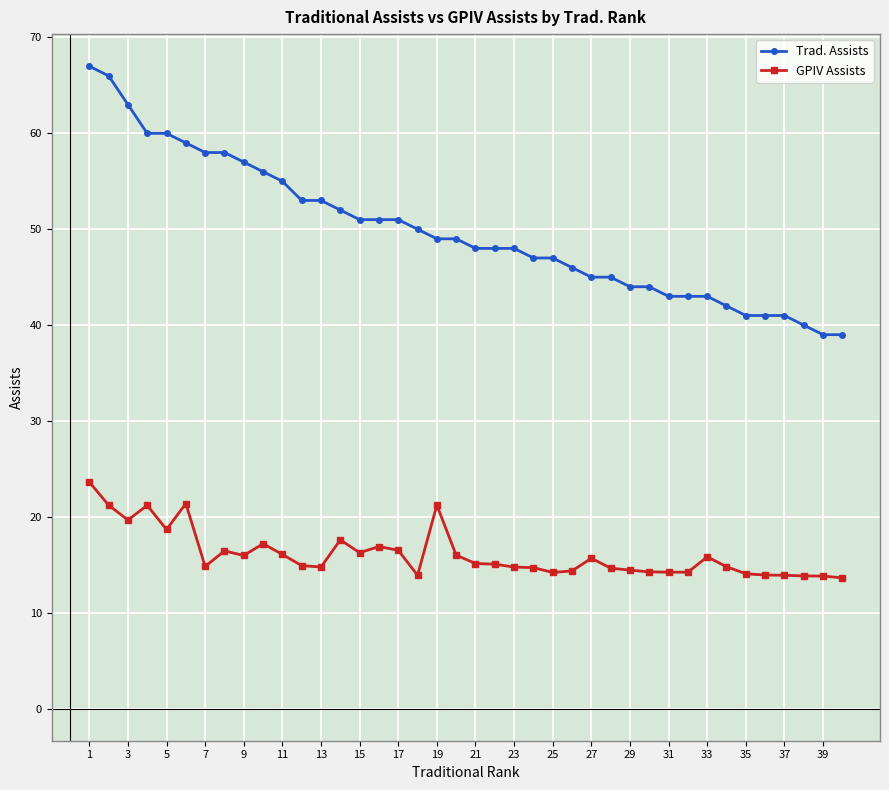

What is the value of the Trad. Assists point at the 39th from the left?

39.0